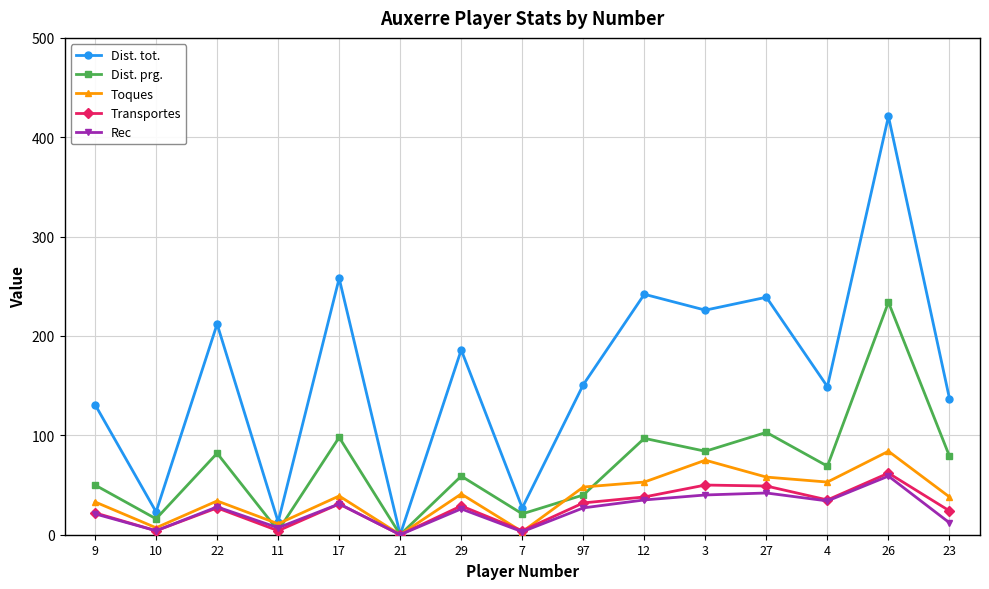

Which category has the highest value across all series?

26